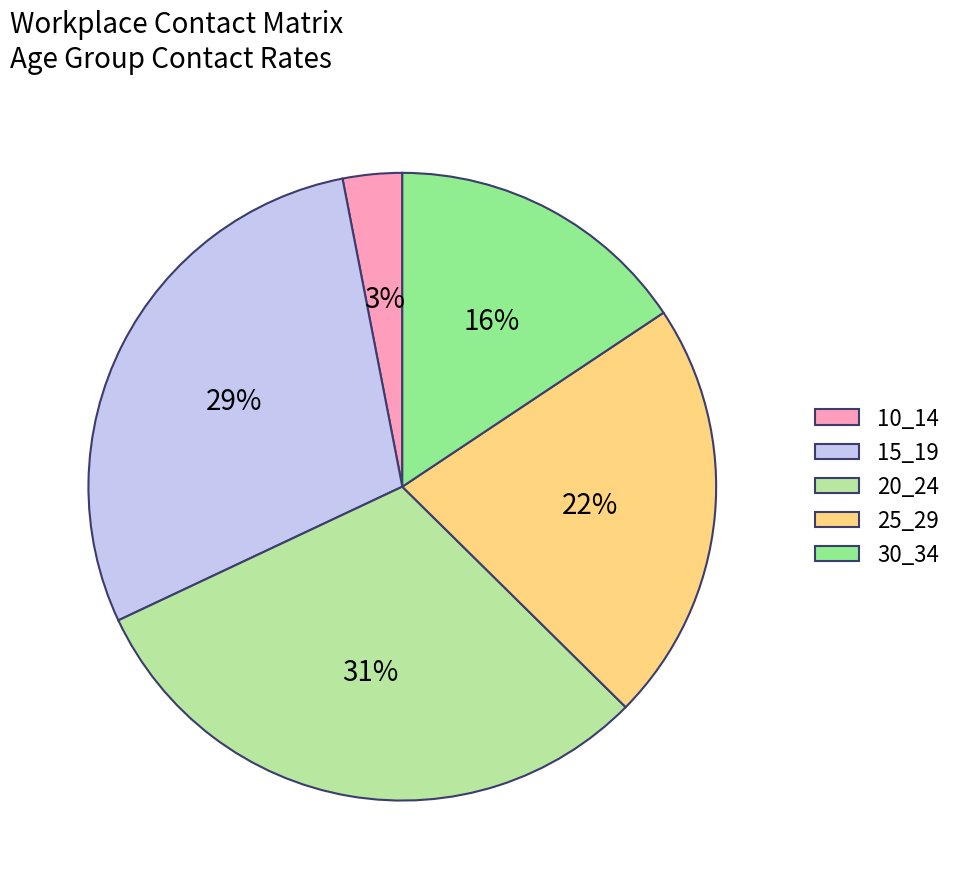

Rank the categories by value from lowest to highest.

10_14, 30_34, 25_29, 15_19, 20_24